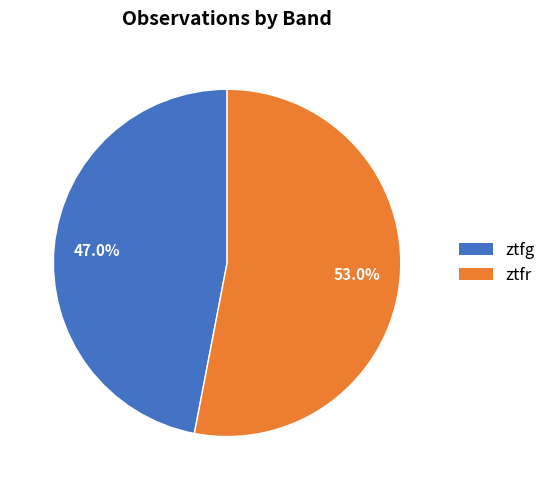

Which slice represents more than half of the pie?

ztfr